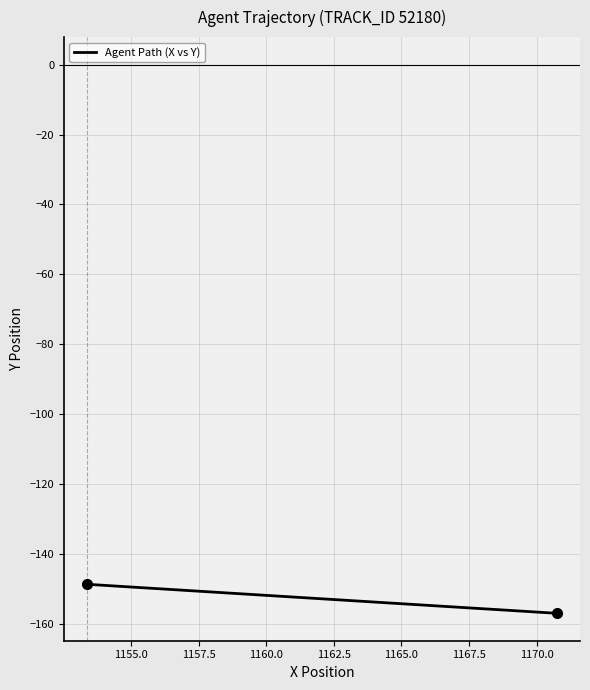

What is the difference between the maximum and minimum values?

8.3